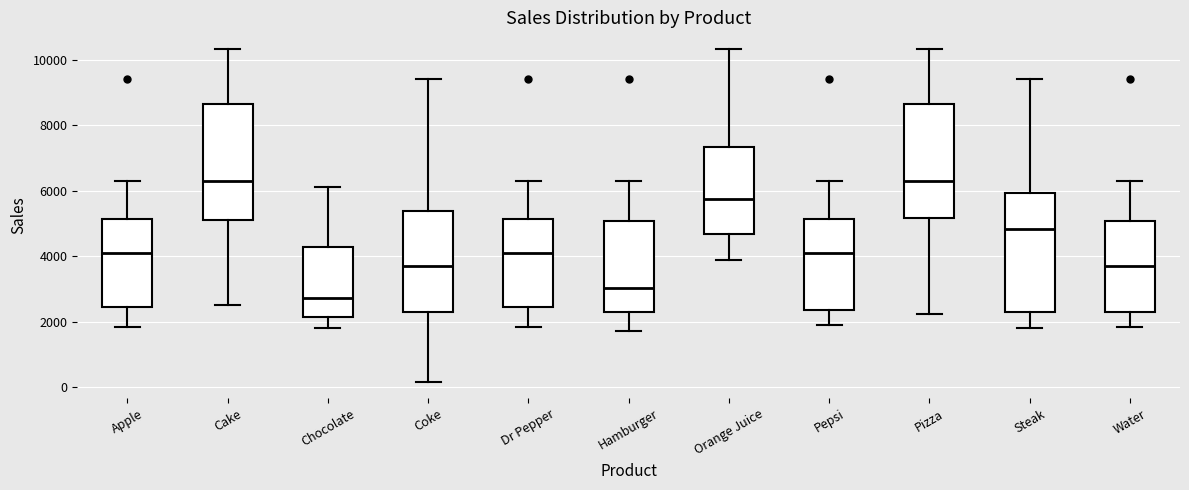

Reading left to right, read every box against the y-axis: the position of its median line, the range the box covers, and the ends of its whiskers. The values are not printed on the chart, so give them approximately, as read against the axis.

Apple: median 4000, box 2400 to 5200, whiskers 1800 to 6200
Cake: median 6200, box 5200 to 8600, whiskers 2600 to 10400
Chocolate: median 2800, box 2200 to 4200, whiskers 1800 to 6200
Coke: median 3800, box 2200 to 5400, whiskers 200 to 9400
Dr Pepper: median 4000, box 2400 to 5200, whiskers 1800 to 6200
Hamburger: median 3000, box 2200 to 5000, whiskers 1800 to 6200
Orange Juice: median 5800, box 4600 to 7400, whiskers 3800 to 10400
Pepsi: median 4000, box 2400 to 5200, whiskers 1800 to 6200
Pizza: median 6200, box 5200 to 8600, whiskers 2200 to 10400
Steak: median 4800, box 2200 to 6000, whiskers 1800 to 9400
Water: median 3800, box 2200 to 5000, whiskers 1800 to 6200